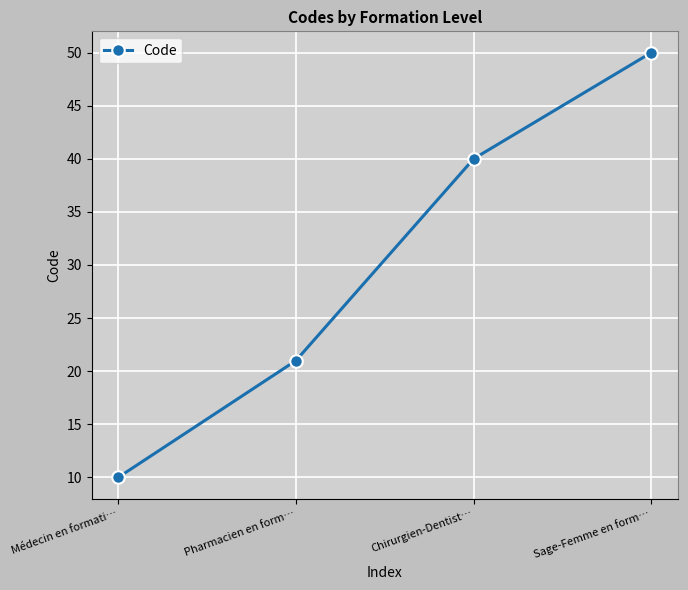

Is this an area chart (filled region under the line)?

No